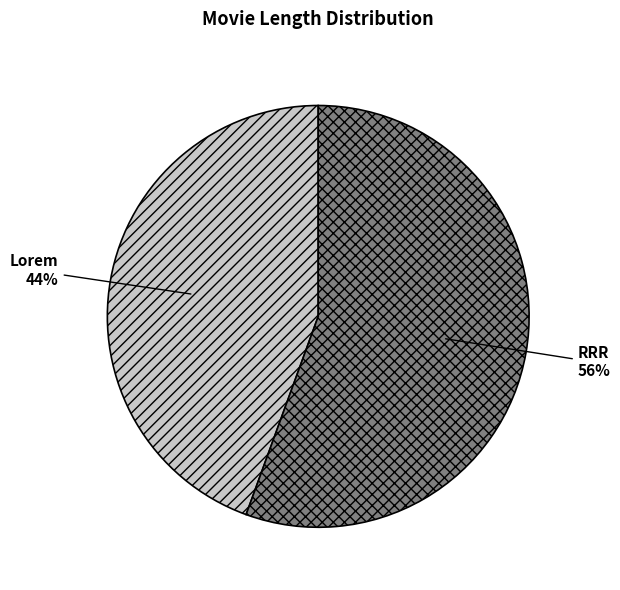

True or false: RRR accounts for 42% of the total.

False